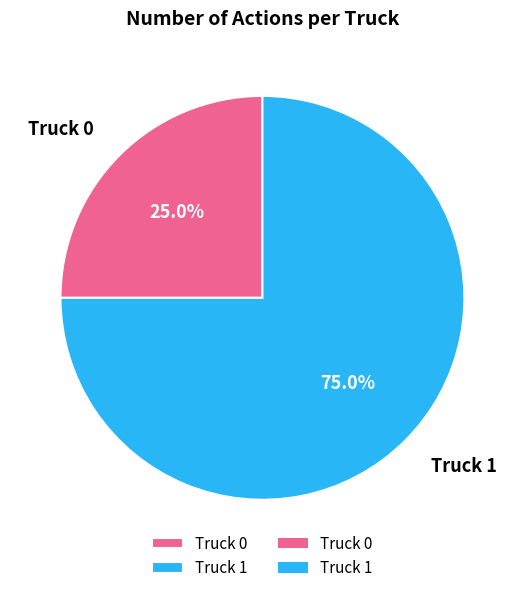

What percentage is the Truck 0 slice, to the nearest percent?

25%